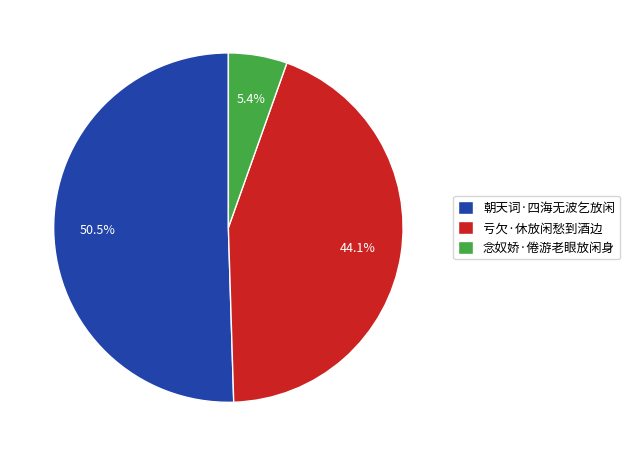

To the nearest percent, what is the combined percentage of 亏欠·休放闲愁到酒边 and 念奴娇·倦游老眼放闲身?

50%